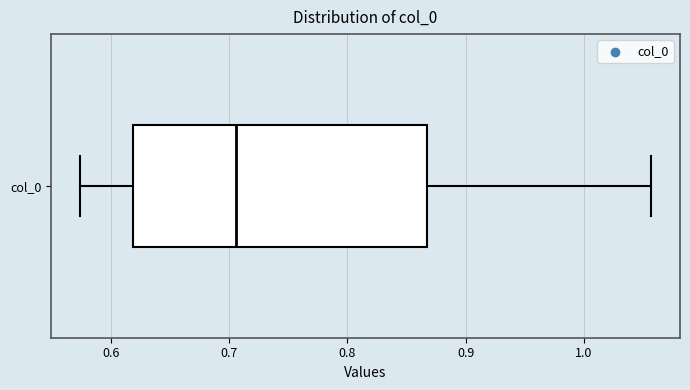

Where is the right edge of the box for col_0 on the x-axis? The values are not printed on the chart, so give them approximately, as read against the axis.

0.87